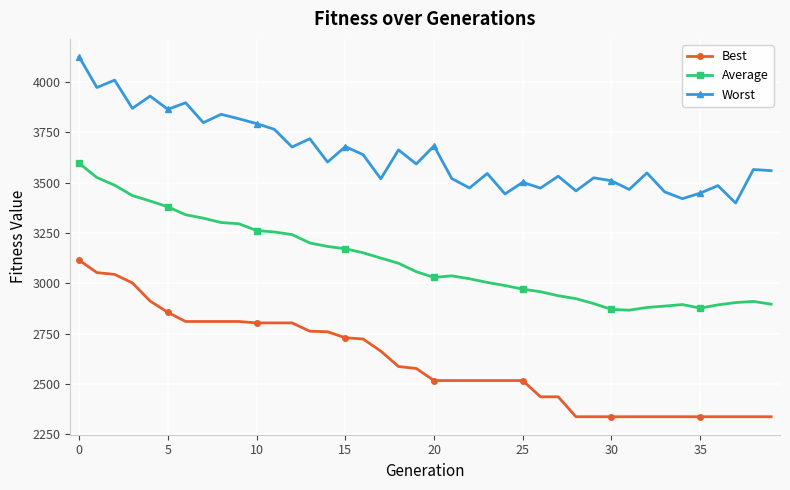

Which series has the largest total across all categories?

Worst